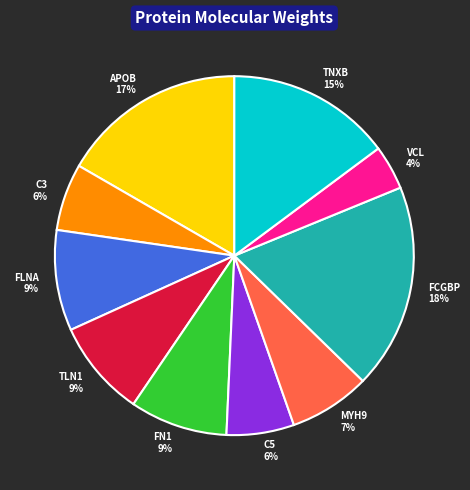

To the nearest percent, what is the difference between the FN1 and VCL slice percentages?

5%